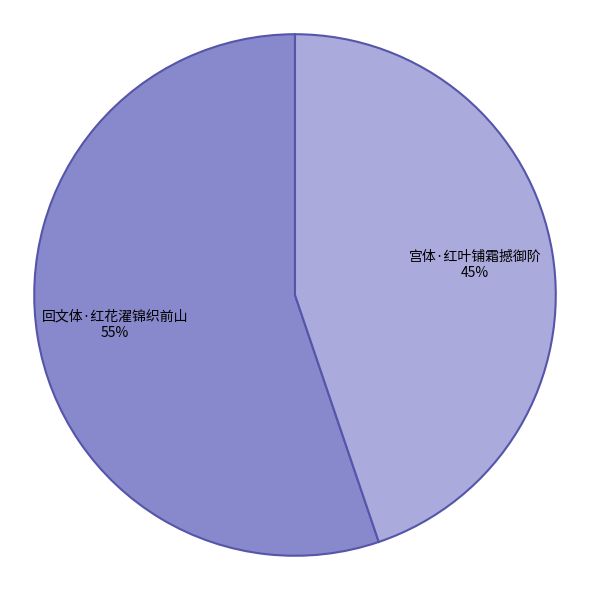

What is the ratio of the value at 宫体·红叶铺霜撼御阶 45% to the value at 回文体·红花濯锦织前山 55%?

0.8